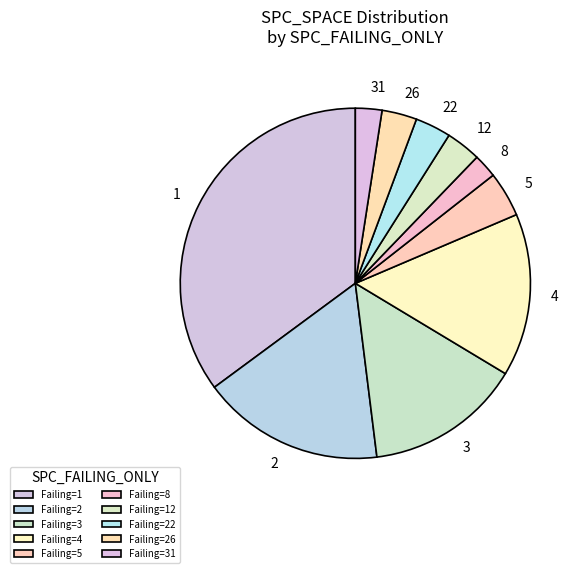

How many slices are in this pie chart?

10